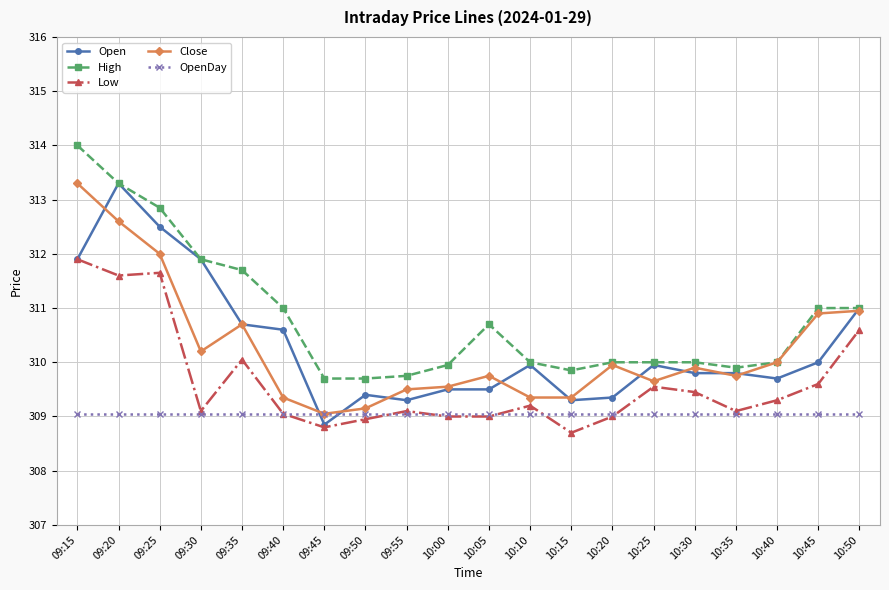

The value of High at 10:00 is 404.0. True or false?

False